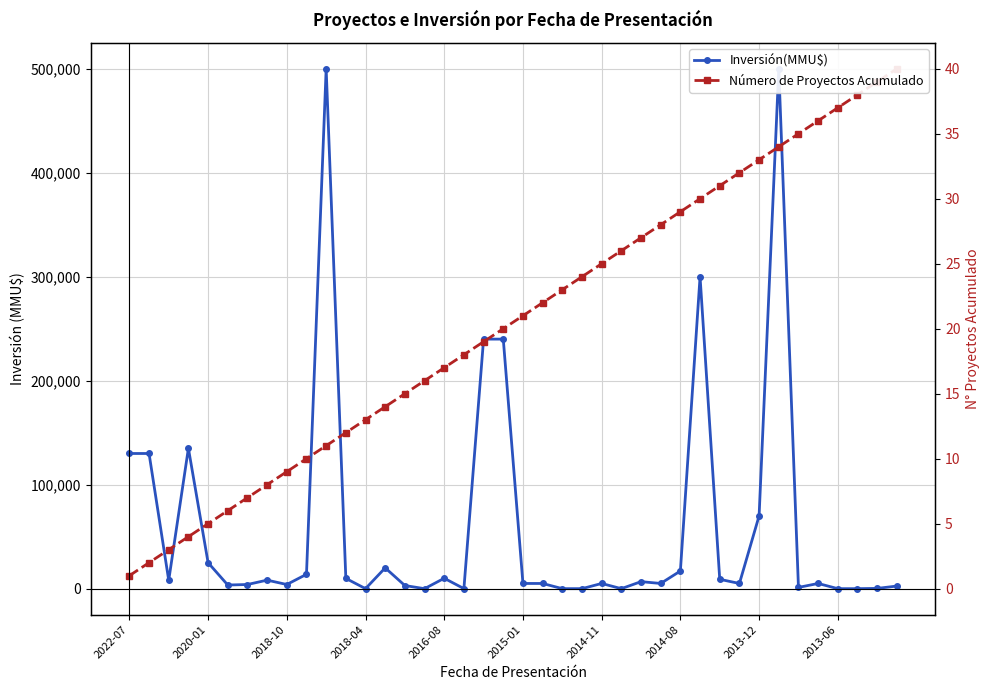

What is the value of the Número de Proyectos Acumulado point at the 27th from the left?

337500